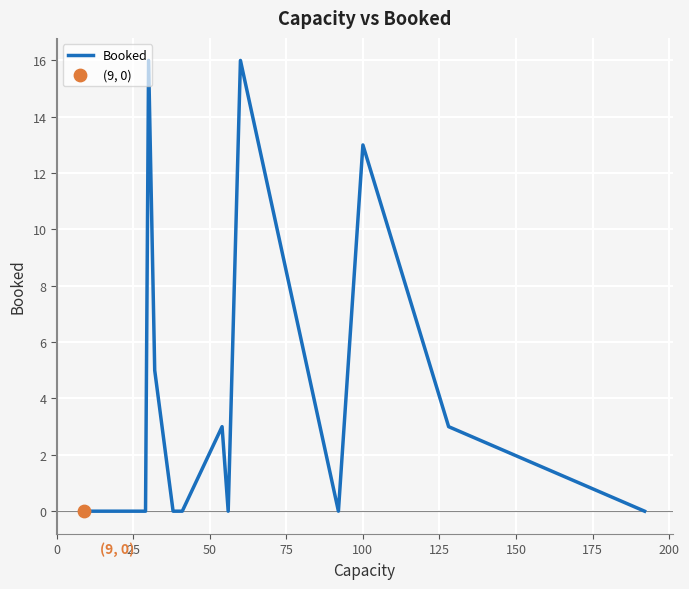

What is the greatest value displayed?

16